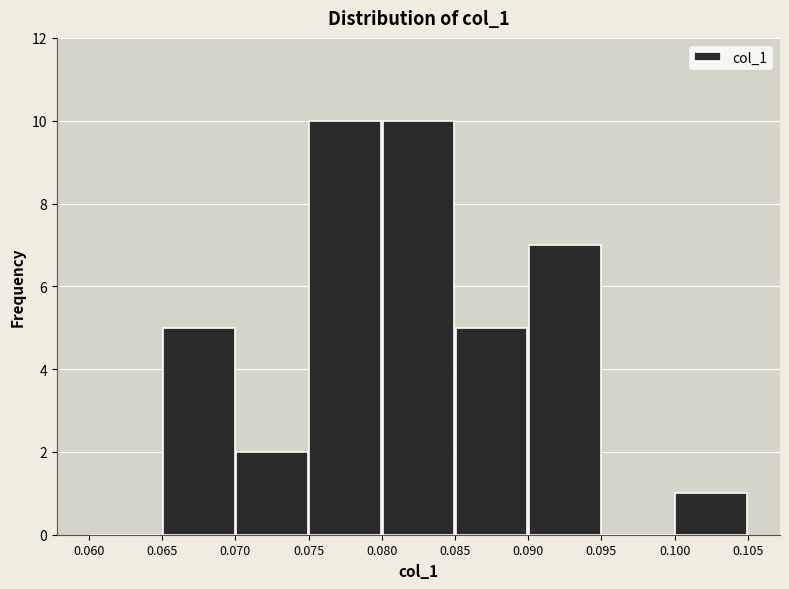

What is the height of the bar covering 0.065 to 0.070 on the x-axis? The values are not printed on the chart, so give them approximately, as read against the axis.

5